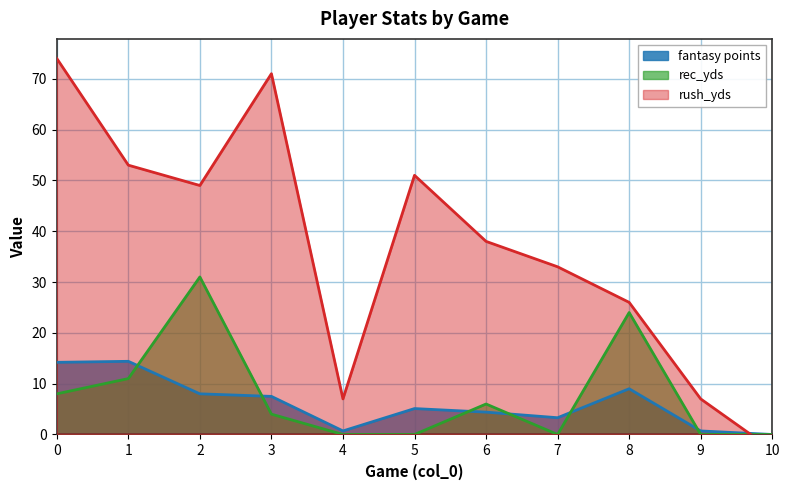

Is it true that rush_yds equals 53.0 at 1?

True